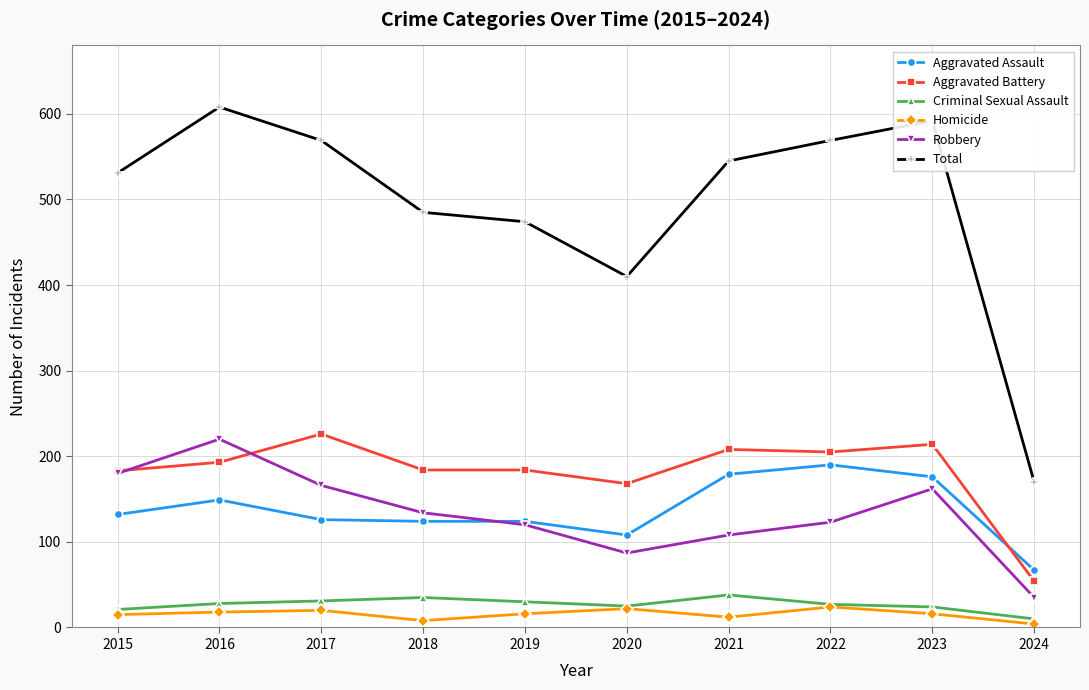

What is the spread (max minus min) of values at 2016?

590